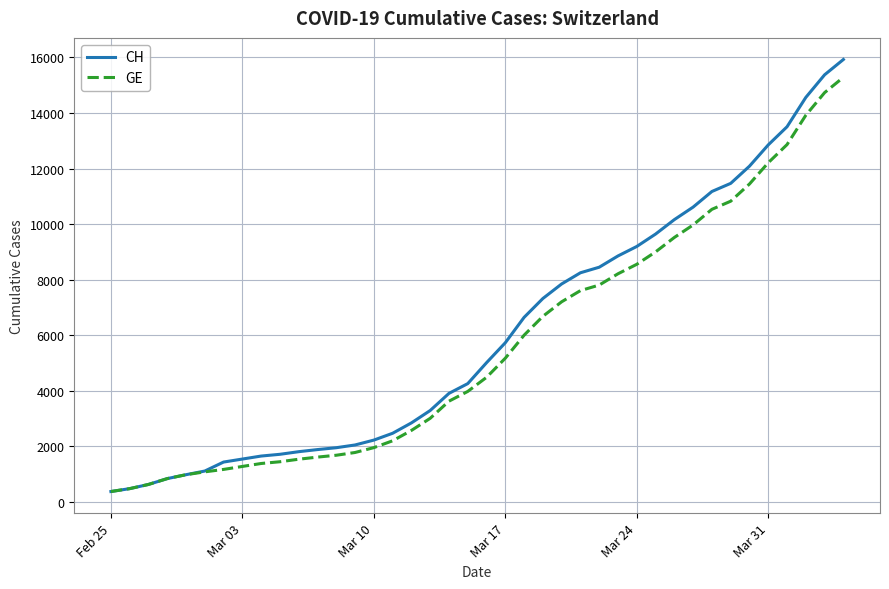

What is the maximum value shown in the chart?

15926